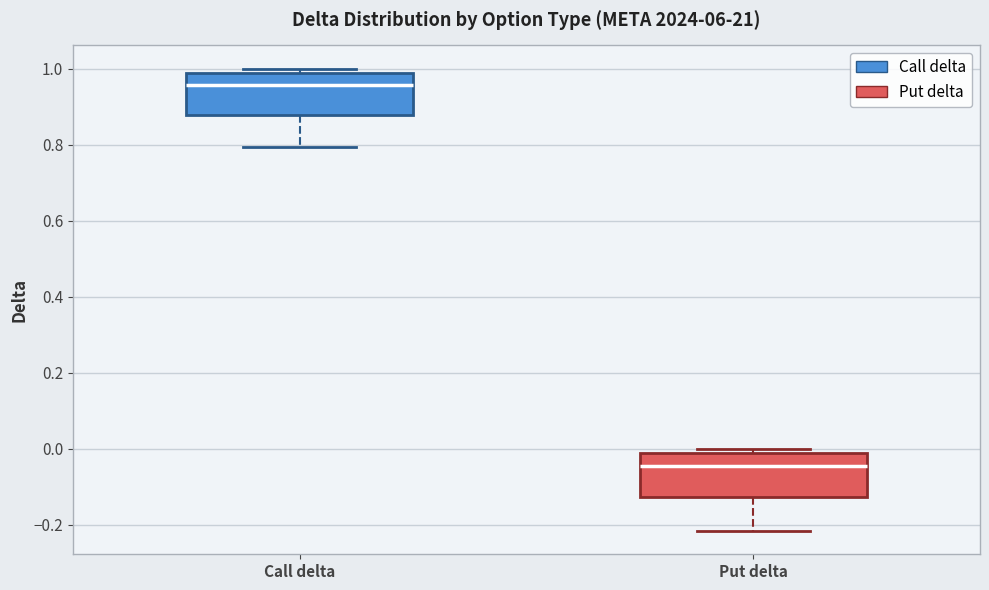

Where is the upper edge of the box for Call delta on the y-axis? The values are not printed on the chart, so give them approximately, as read against the axis.

0.98